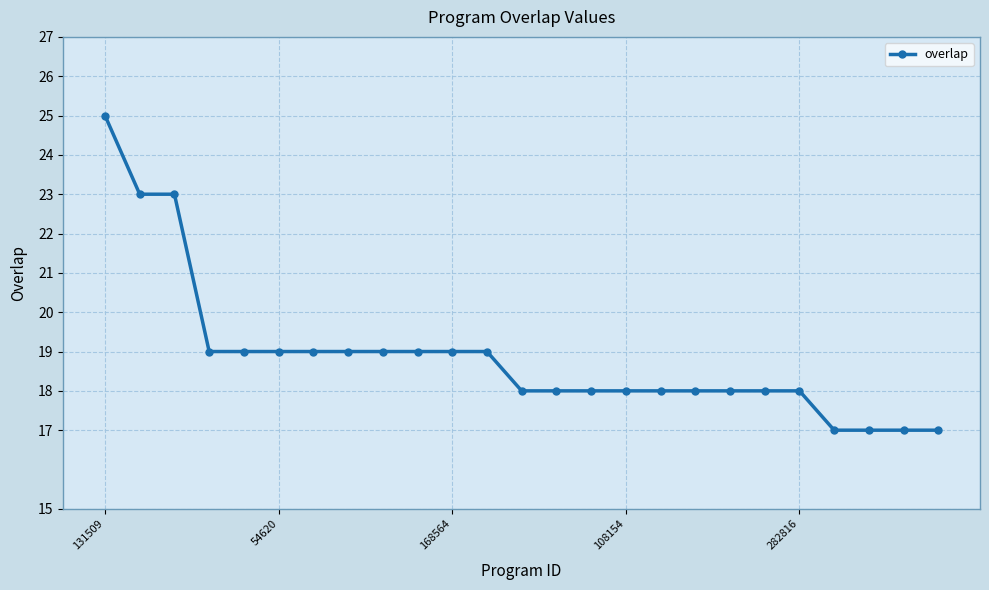

What is the minimum value shown in the chart?

17